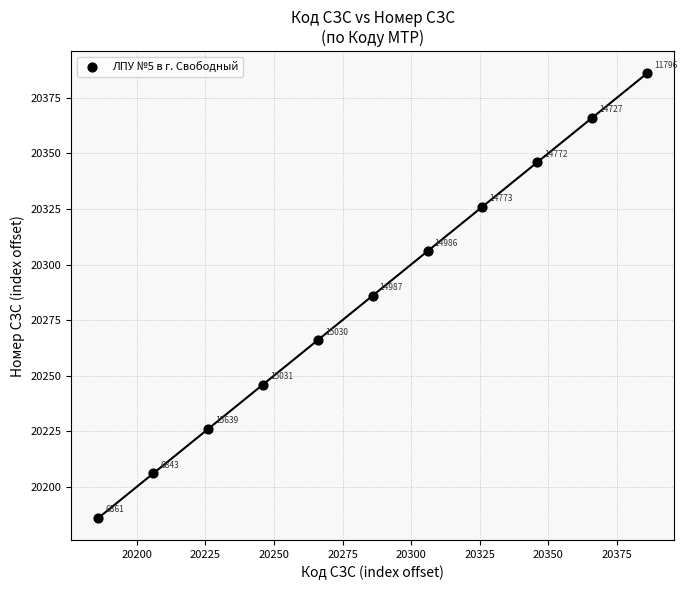

What Y value in the scatter plot is closest to 20286?

20286